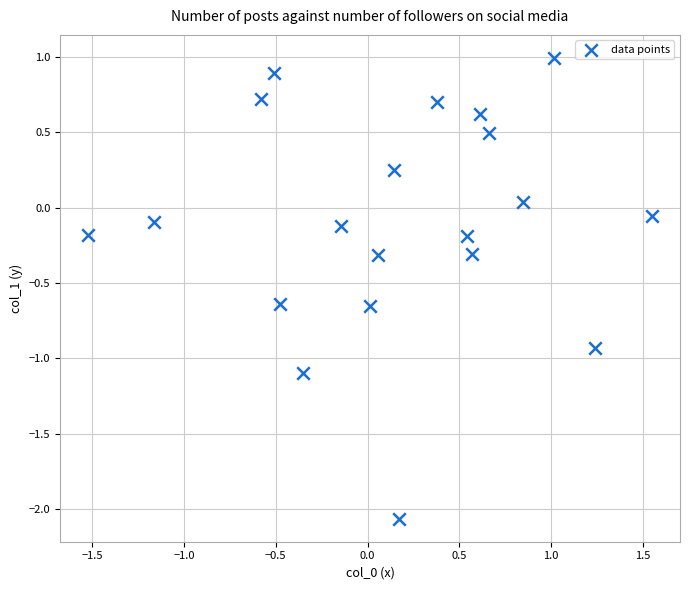

What is the range of X values (max minus min)?

3.1